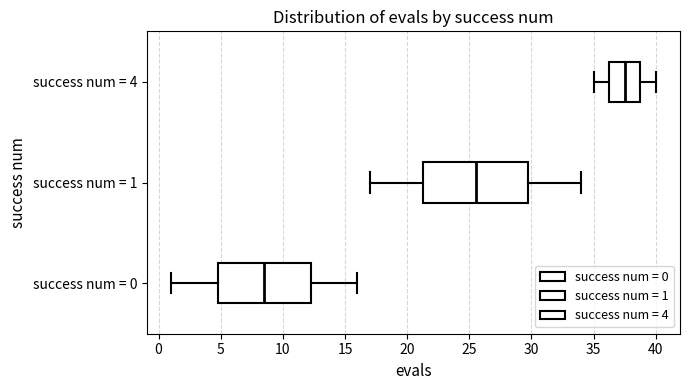

Reading bottom to top, read every box against the x-axis: the position of its median line, the range the box covers, and the ends of its whiskers. The values are not printed on the chart, so give them approximately, as read against the axis.

success num = 0: median 8.5, box 5.0 to 12.5, whiskers 1.0 to 16.0
success num = 1: median 25.5, box 21.5 to 30.0, whiskers 17.0 to 34.0
success num = 4: median 37.5, box 36.5 to 39.0, whiskers 35.0 to 40.0